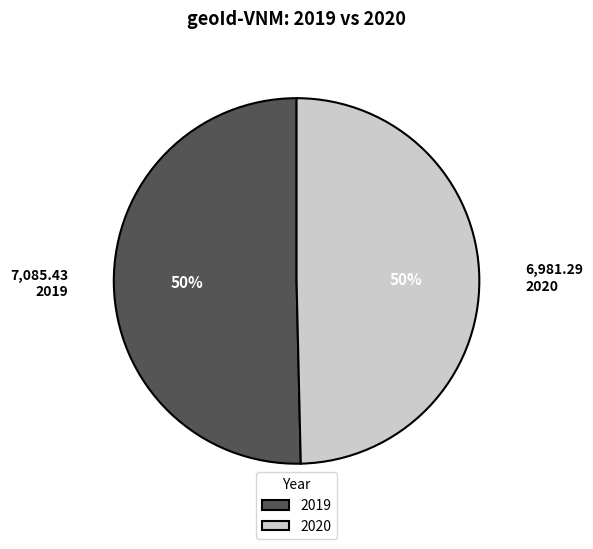

To the nearest percent, what portion does 2020 represent?

50%